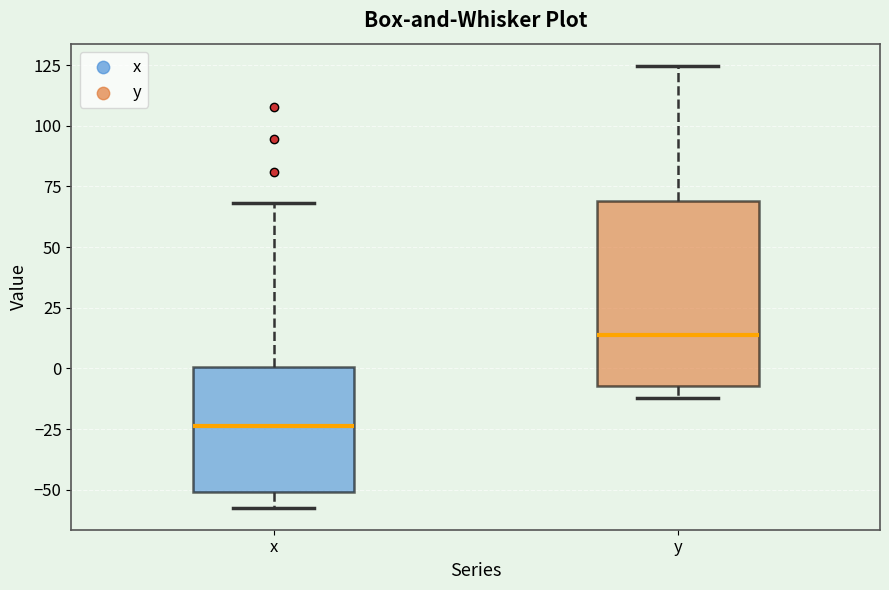

Reading left to right, read every box against the y-axis: the position of its median line, the range the box covers, and the ends of its whiskers. The values are not printed on the chart, so give them approximately, as read against the axis.

x: median -25, box -50 to 0, whiskers -55 to 70
y: median 15, box -5 to 70, whiskers -10 to 125